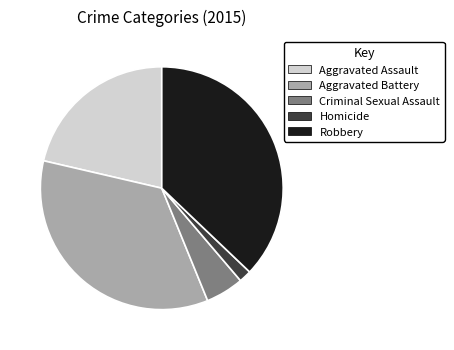

Is it true that Aggravated Assault is 14% of the pie?

False